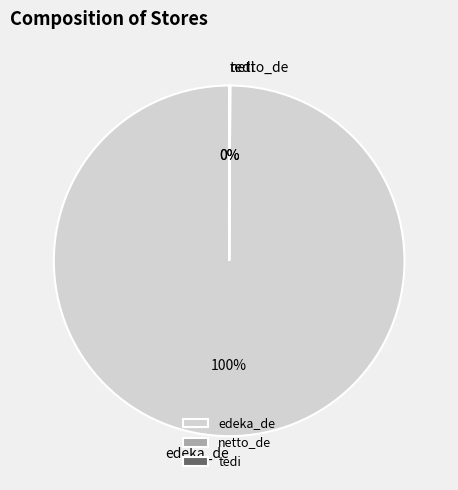

What is the largest slice in the pie chart?

edeka_de